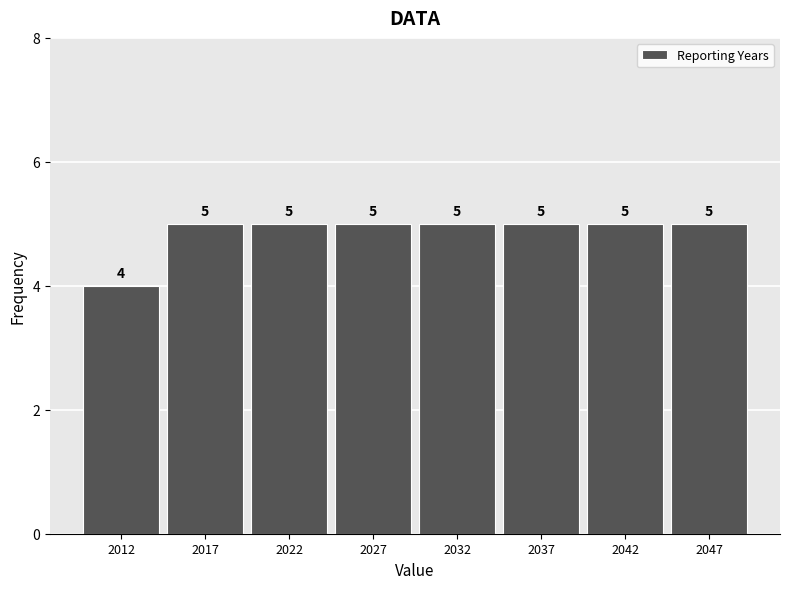

Reading left to right, what are all the values shown in this chart?

4	5	5	5	5	5	5	5